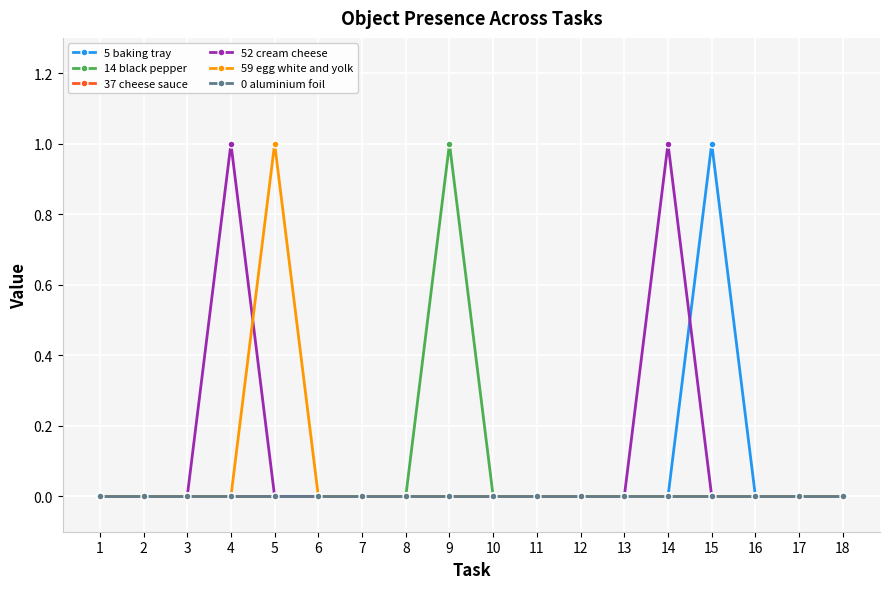

At how many categories does at least one series exceed 0?

5